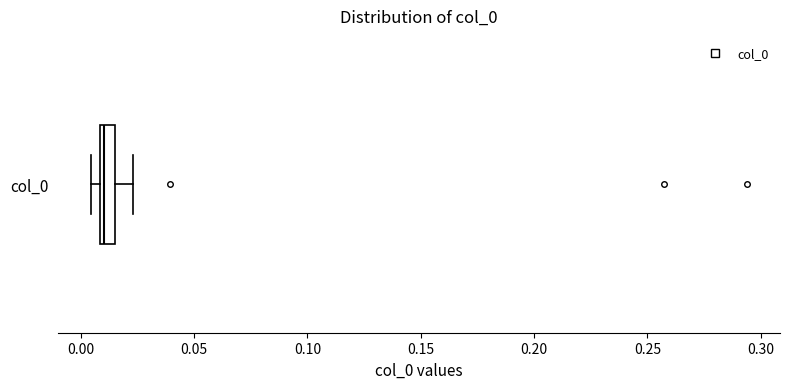

Where does the right whisker of the box for col_0 end on the x-axis? The values are not printed on the chart, so give them approximately, as read against the axis.

0.025